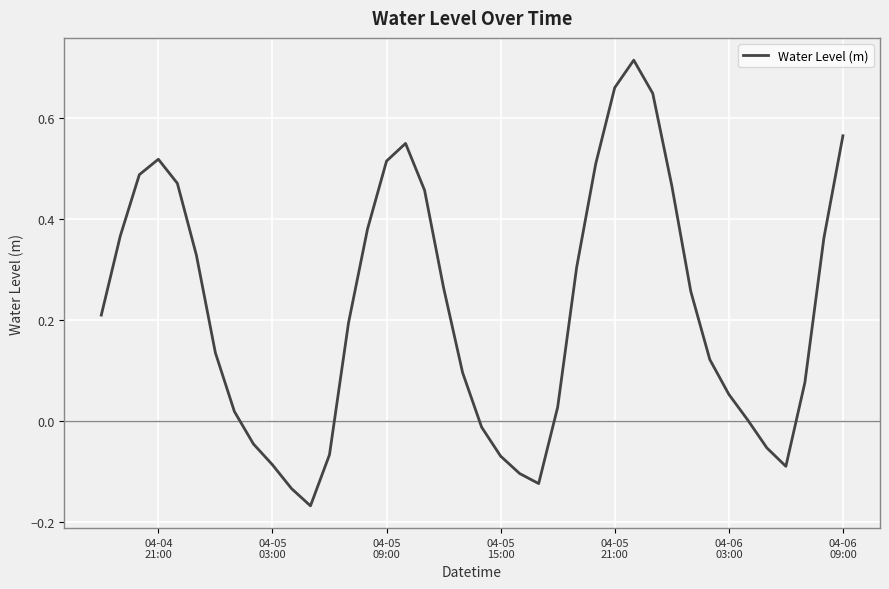

What is the smallest value displayed?

-0.2